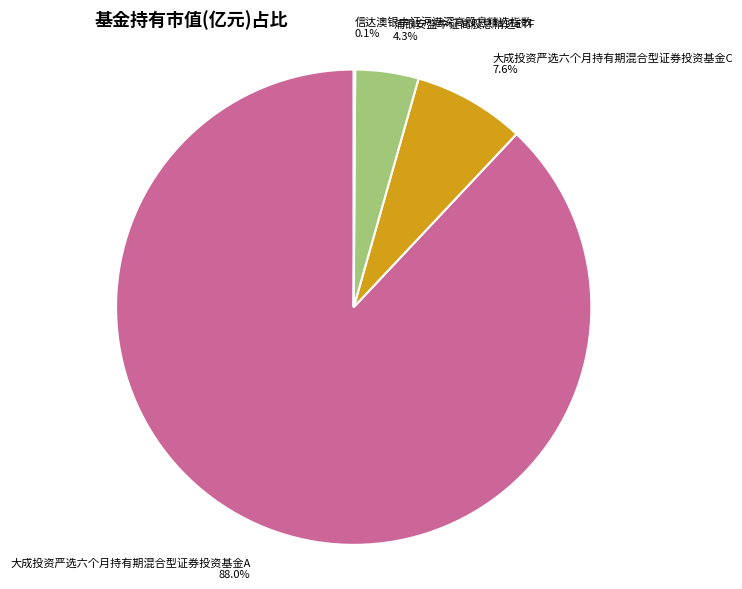

To the nearest percent, what is the average slice percentage?

25%